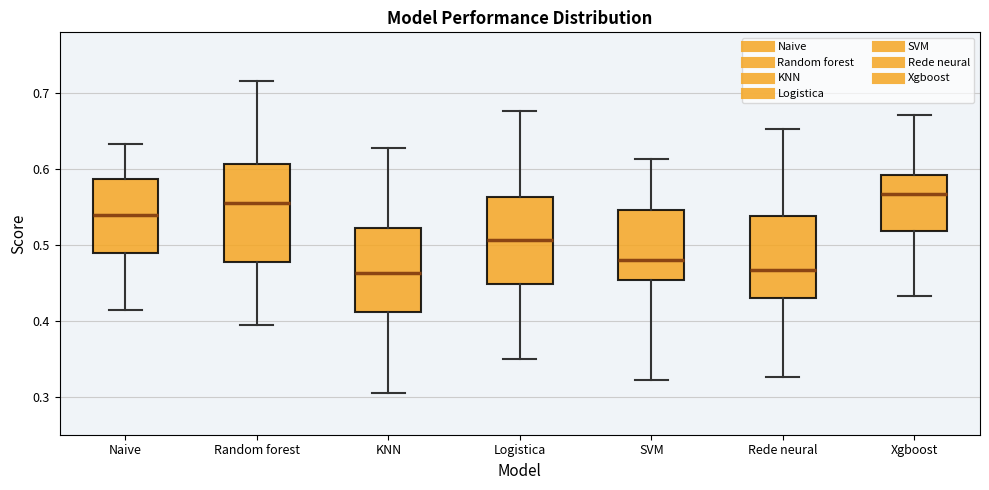

Where does the upper whisker of the box for SVM end on the y-axis? The values are not printed on the chart, so give them approximately, as read against the axis.

0.61